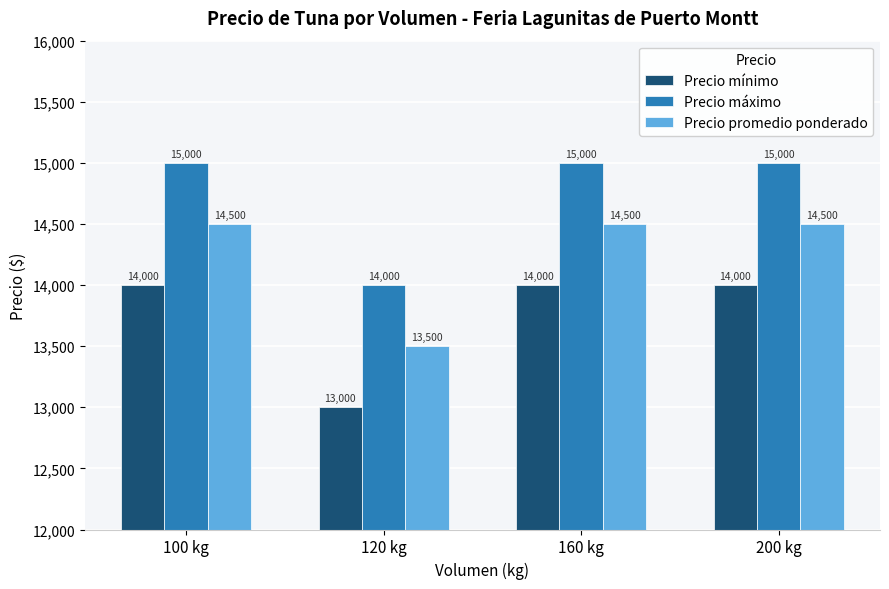

What is the label of the 2nd bar from the right?

160 kg